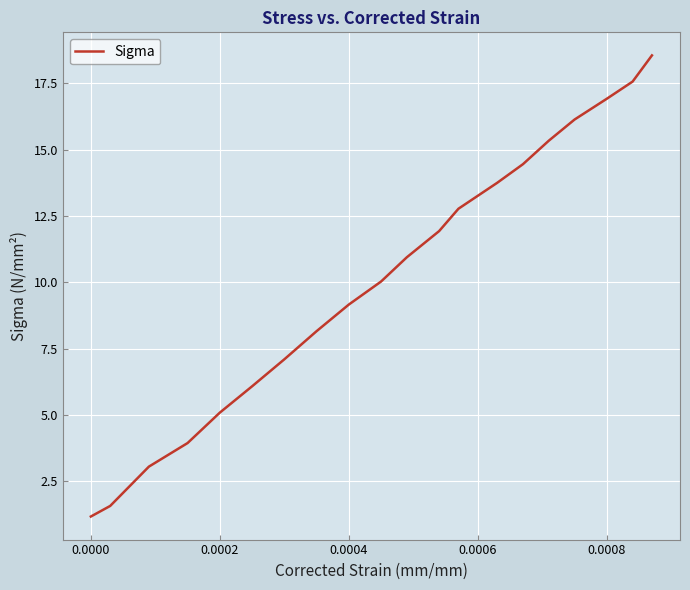

What is the smallest value displayed?

1.2